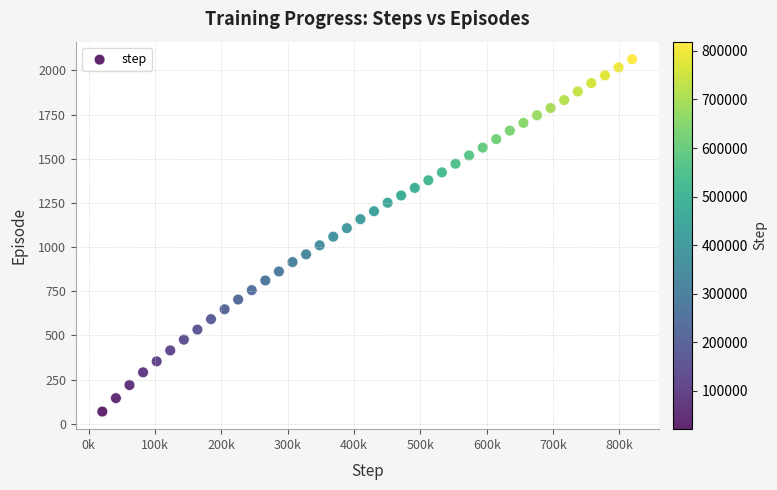

What is the range of Y values (max minus min)?

1994